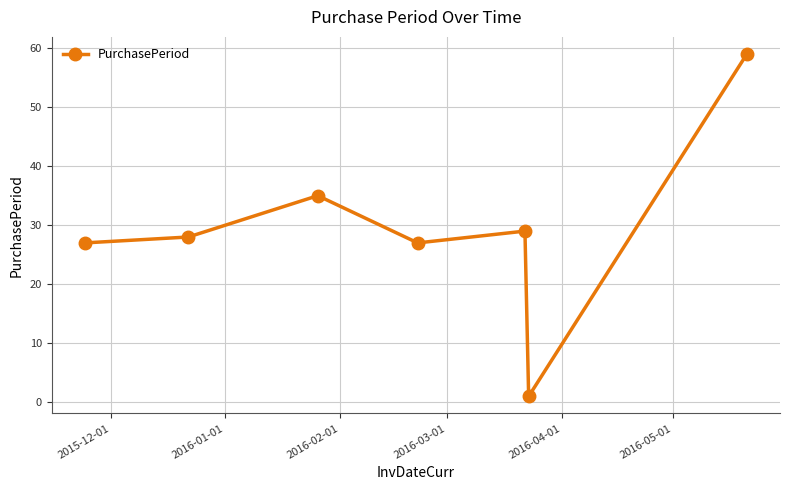

What is the value of the 2nd point from the left?

28